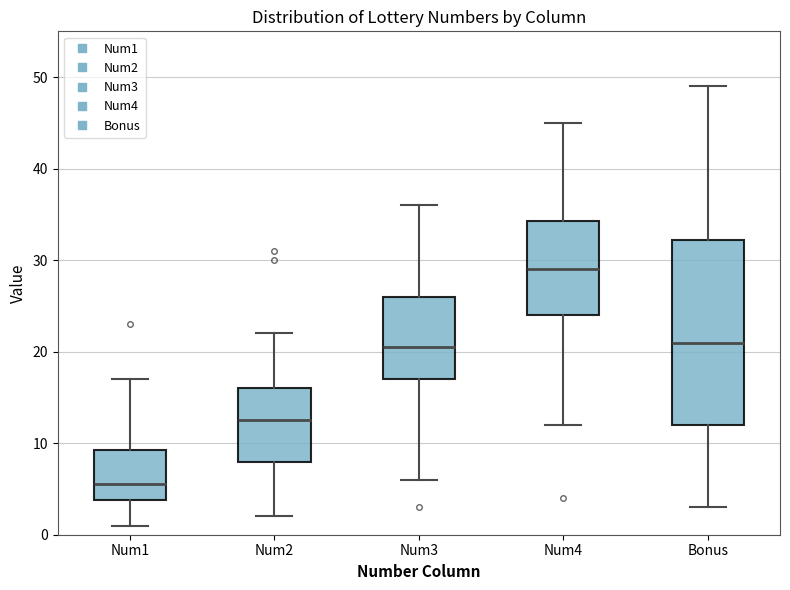

Where does the upper whisker of the box for Num4 end on the y-axis? The values are not printed on the chart, so give them approximately, as read against the axis.

45